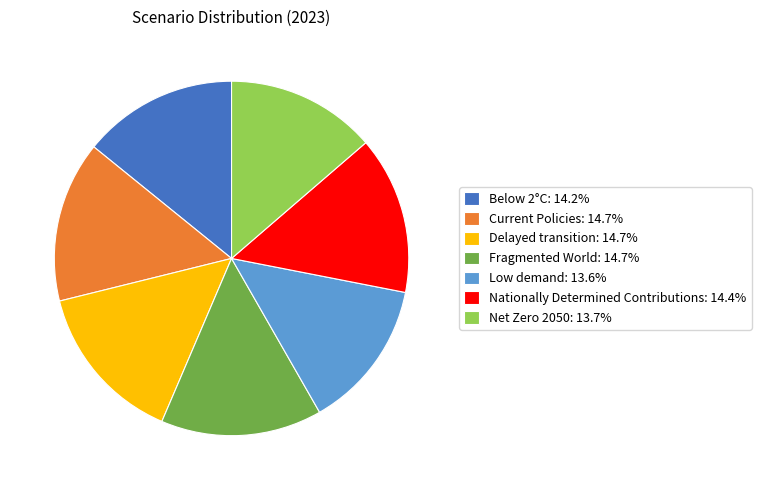

How many slices are in this pie chart?

7